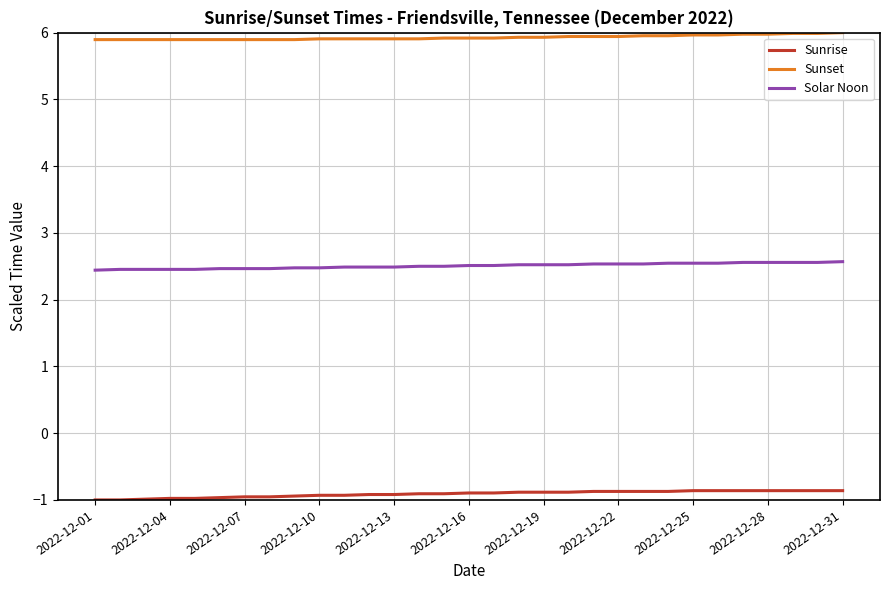

What is the greatest value displayed?

6.0